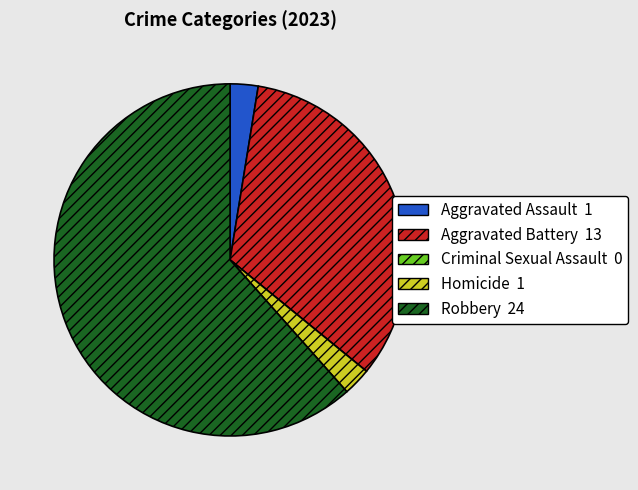

Is it true that Homicide 1 is 3% of the pie?

True